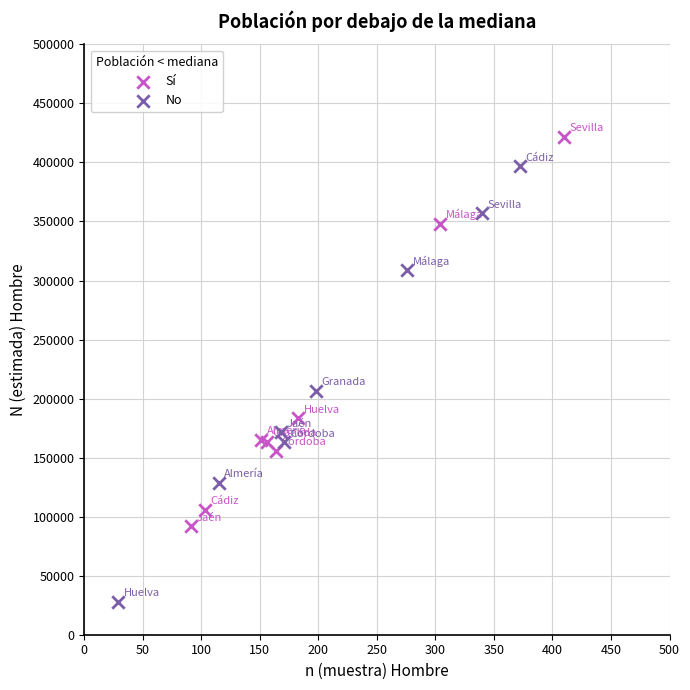

Which series reaches the minimum Y coordinate?

No